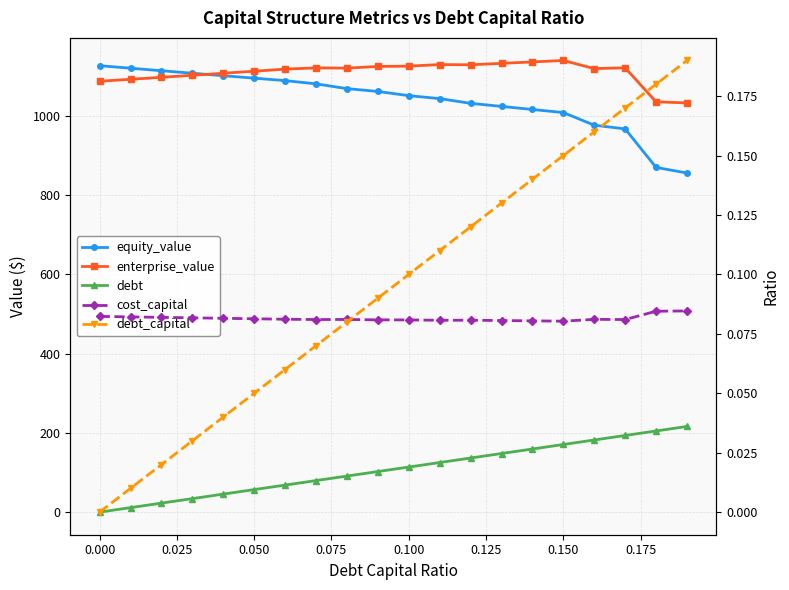

The value of equity_value at 12 is 1655.6. True or false?

False